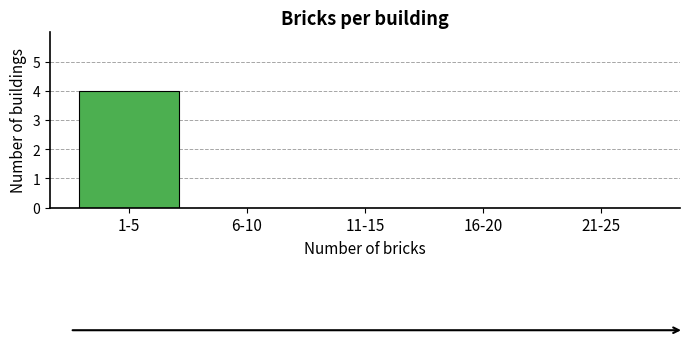

Reading left to right, transcribe all the data shown in this chart.

1-5=4	6-10=0	11-15=0	16-20=0	21-25=0